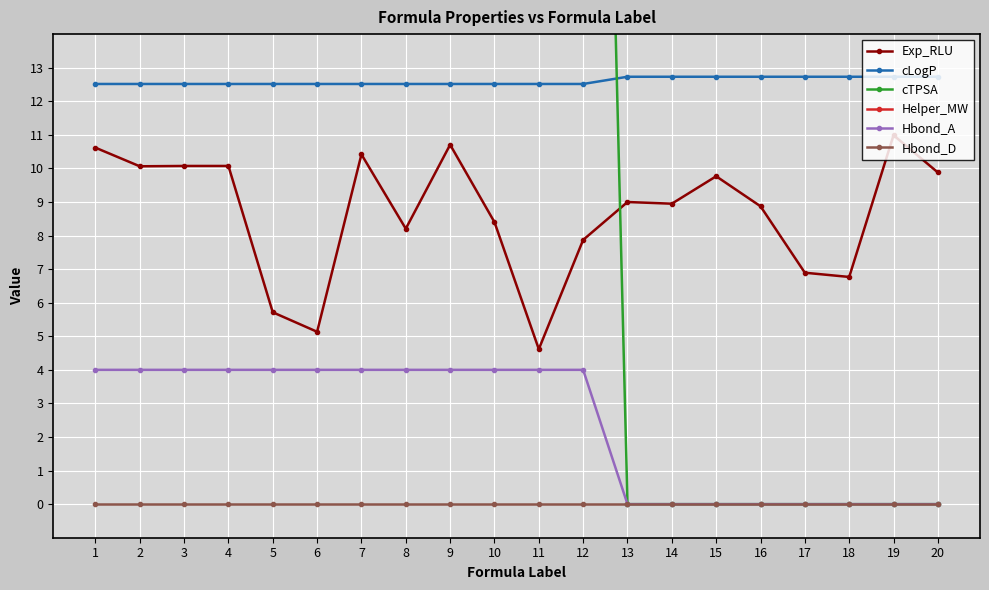

True or false: Helper_MW and Hbond_D cross at least once.

False